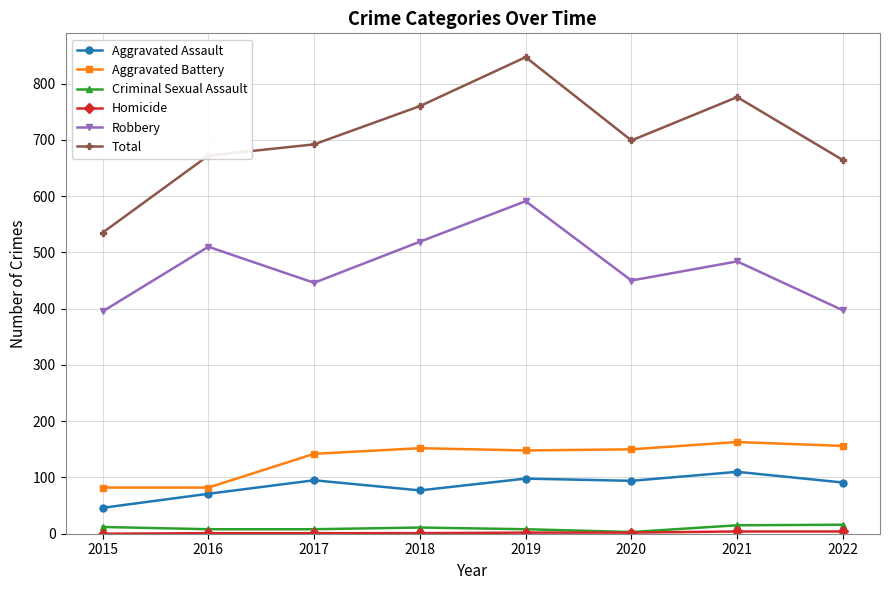

The Robbery series shows 591 at 2019. True or false?

True